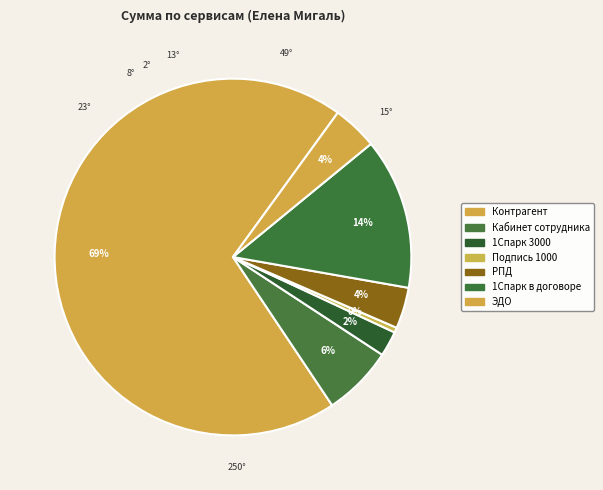

Count the number of slices in the pie.

7